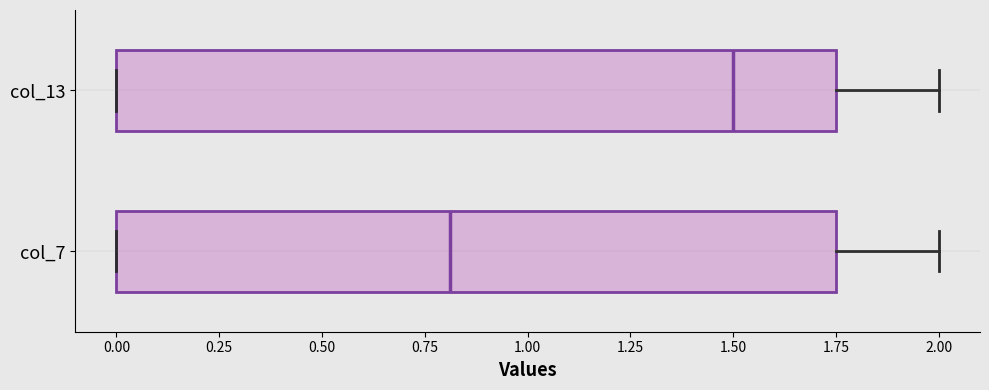

Where is the left edge of the box for col_7 on the x-axis? The values are not printed on the chart, so give them approximately, as read against the axis.

0.00